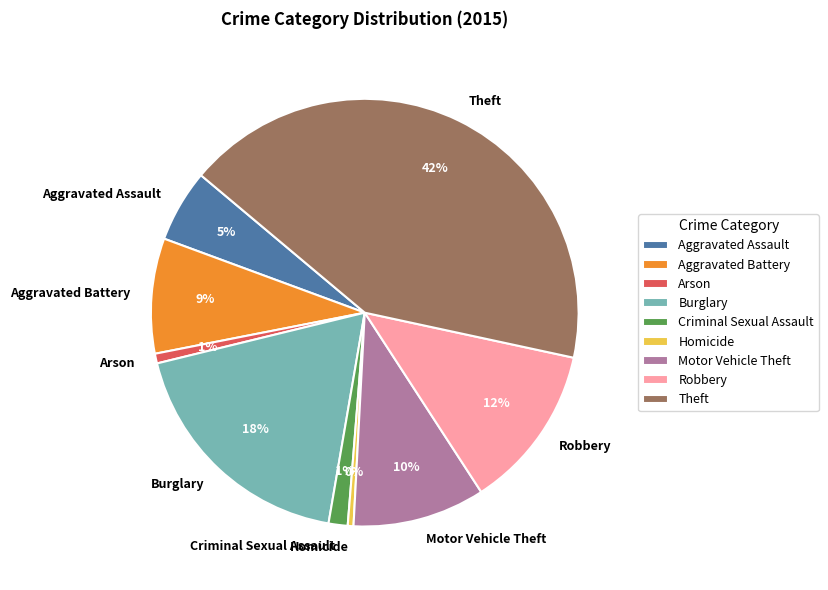

Between Aggravated Battery and Motor Vehicle Theft, which is larger?

Motor Vehicle Theft